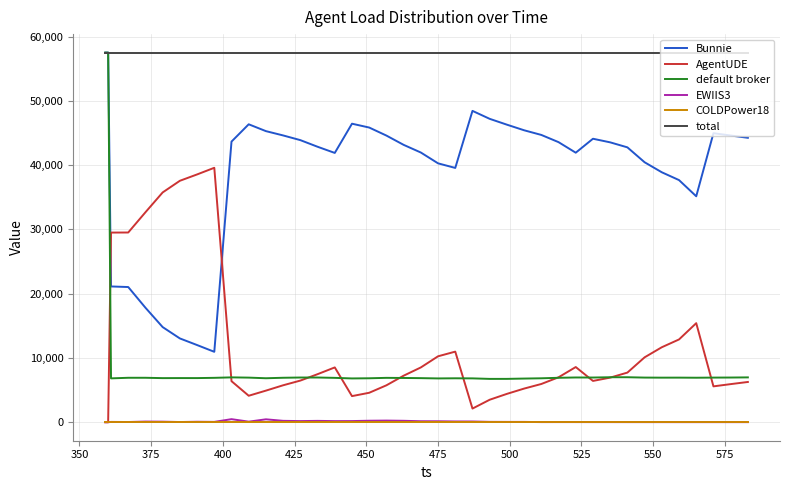

Which series has the widest spread of values?

default broker